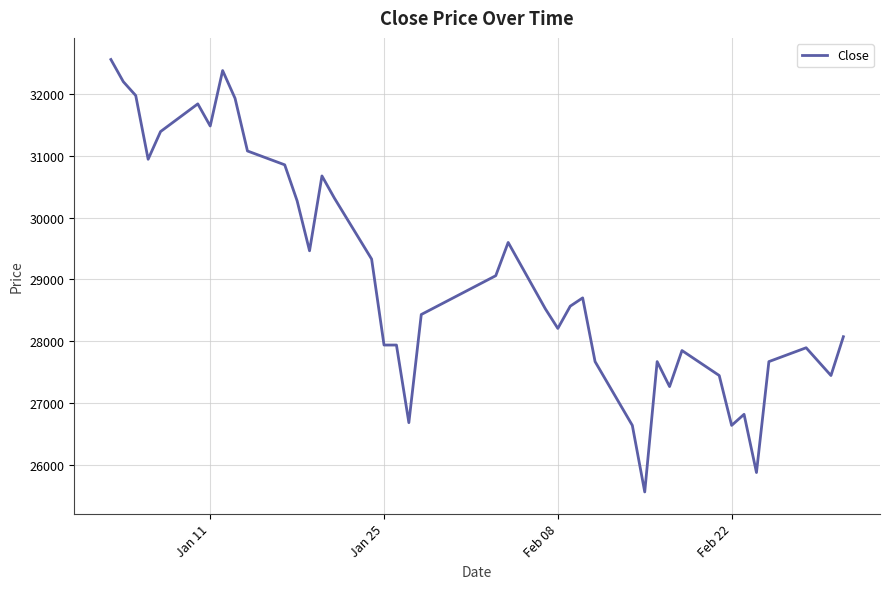

What is the difference between the second highest and minimum values?

6818